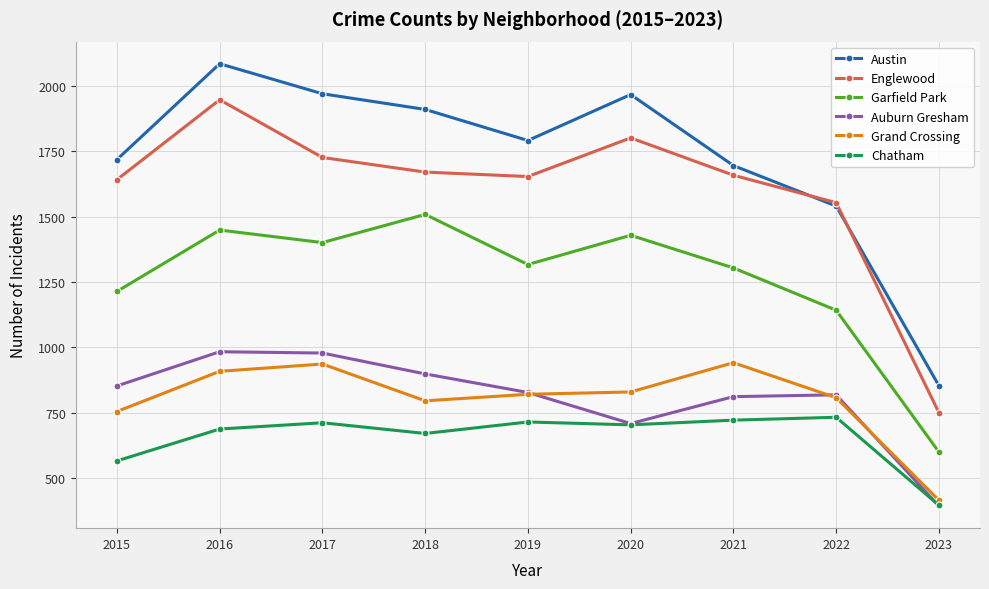

In Chatham, how many points are lower than both neighbors (excluding endpoints)?

2